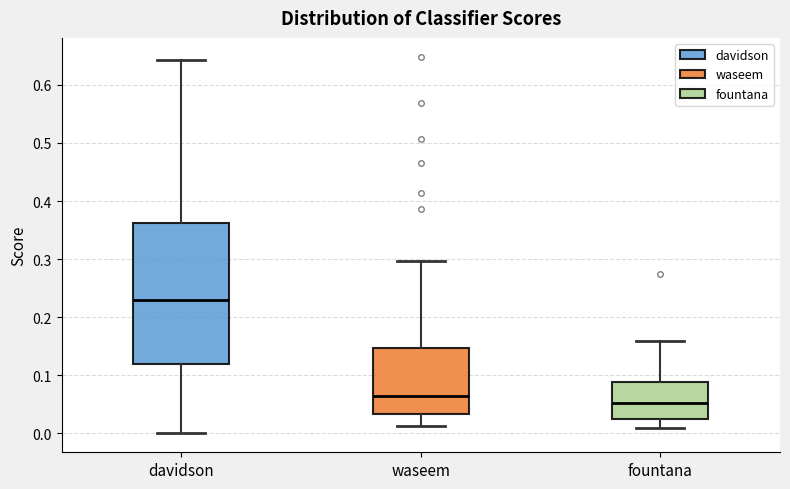

Which box has the highest median line?

davidson